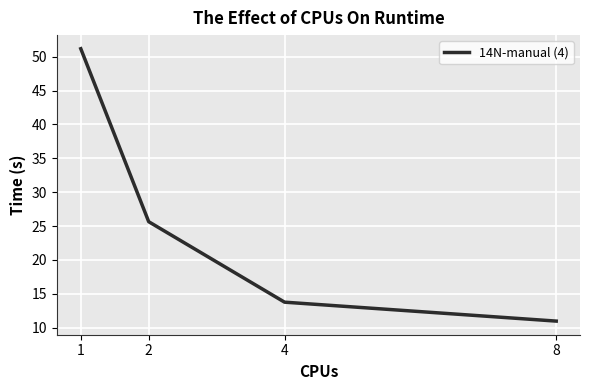

Does the chart display data point markers on the line(s)?

No